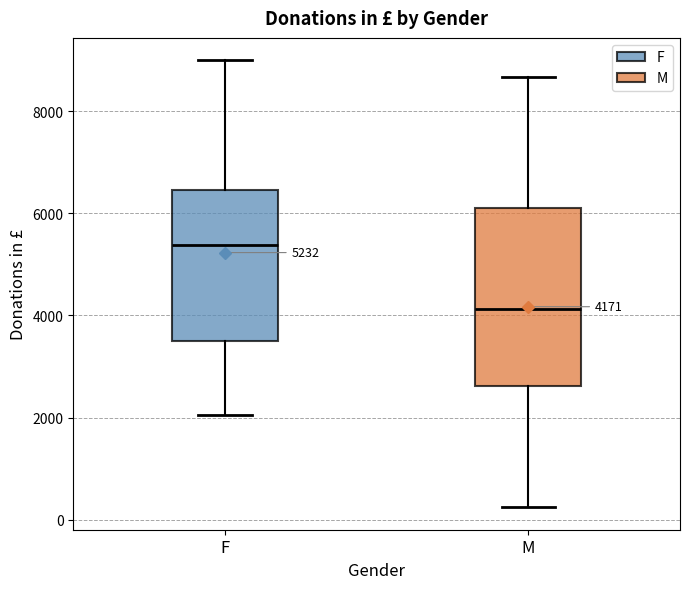

Which box has the highest median line?

F